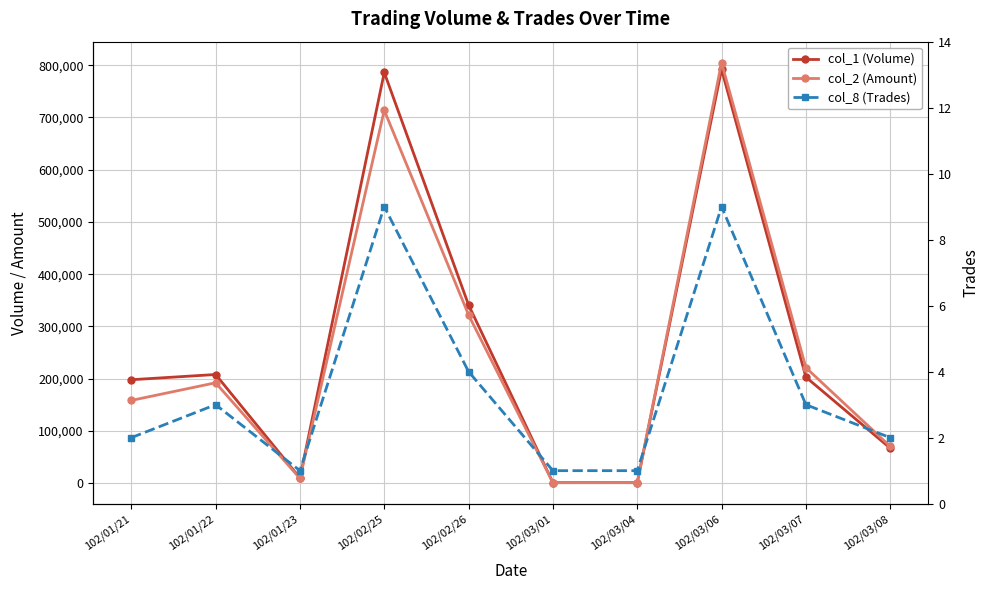

What are all the series names shown in the legend?

col_1 (Volume), col_2 (Amount), col_8 (Trades)